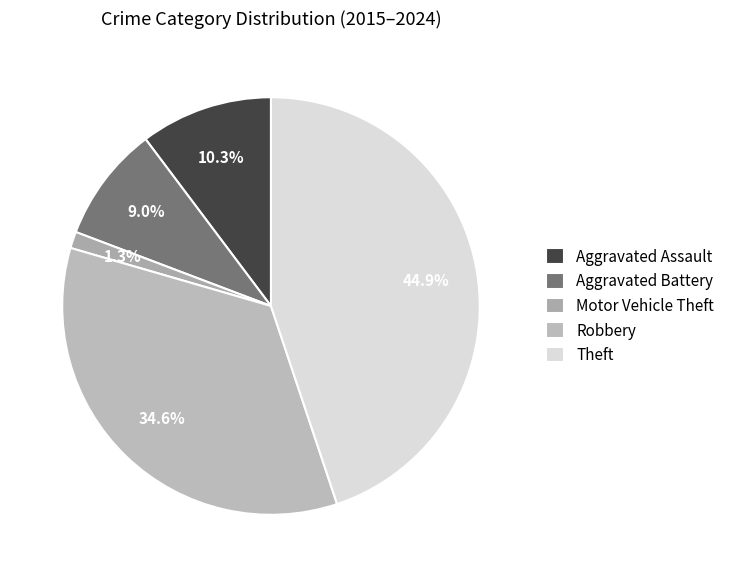

Between Aggravated Assault and Motor Vehicle Theft, which is larger?

Aggravated Assault